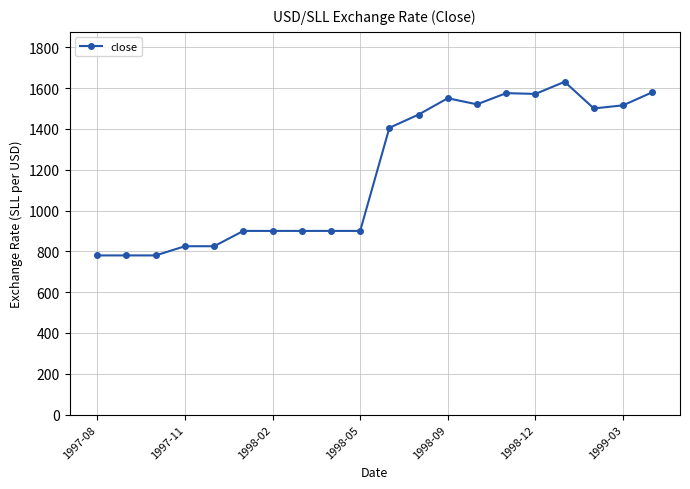

True or false: there are more than 0 points higher than both neighbors.

True